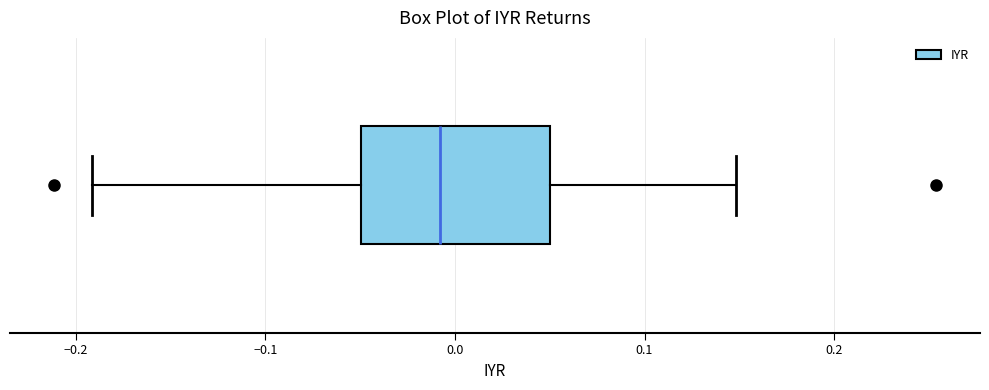

Read this box plot against the x-axis: the position of the median line, the range covered by the box, and the ends of both whiskers. The values are not printed on the chart, so give them approximately, as read against the axis.

median -0.01, box -0.05 to 0.05, whiskers -0.19 to 0.15